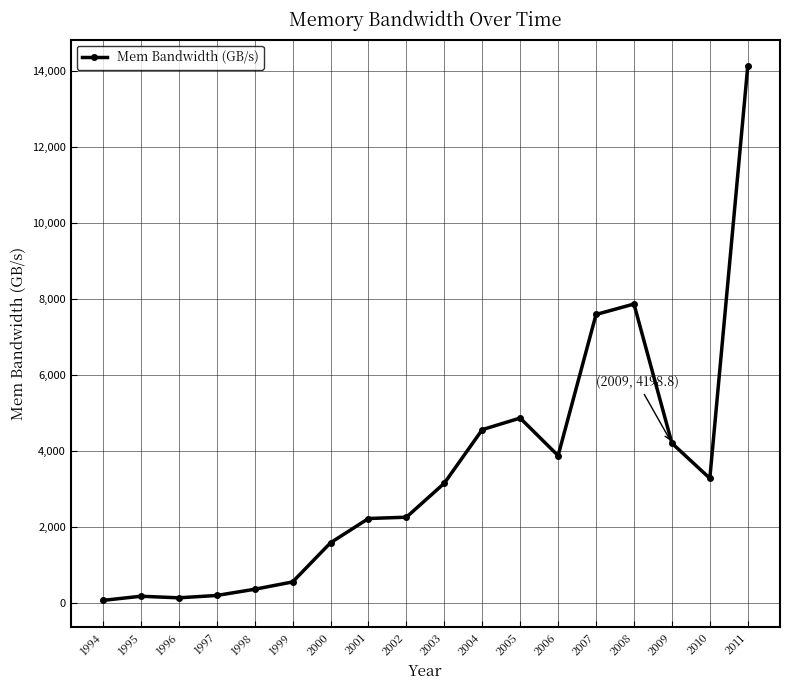

What is the change in value from 2002 to 2009?

+1949.6